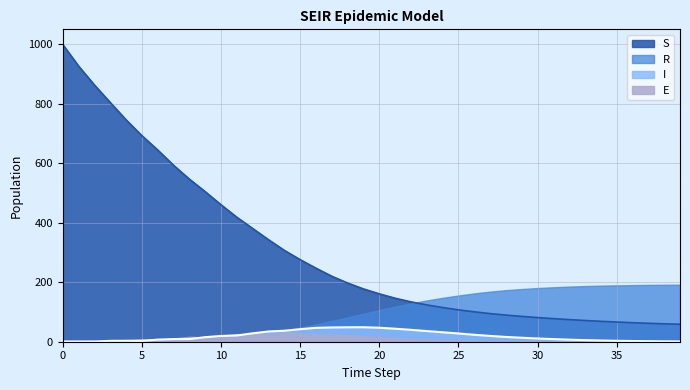

True or false: I and S cross at least once.

False